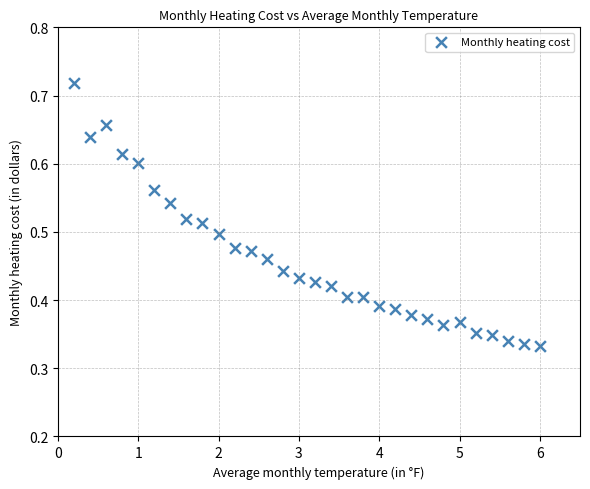

What is the range of X values (max minus min)?

5.8